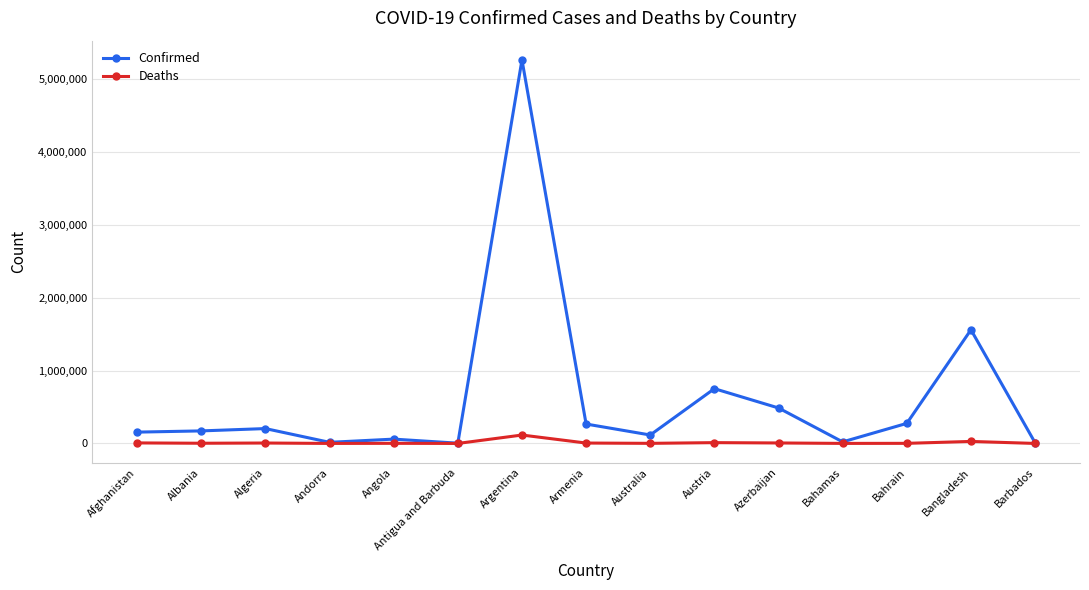

True or false: Confirmed has a value of 155287 at Afghanistan.

True